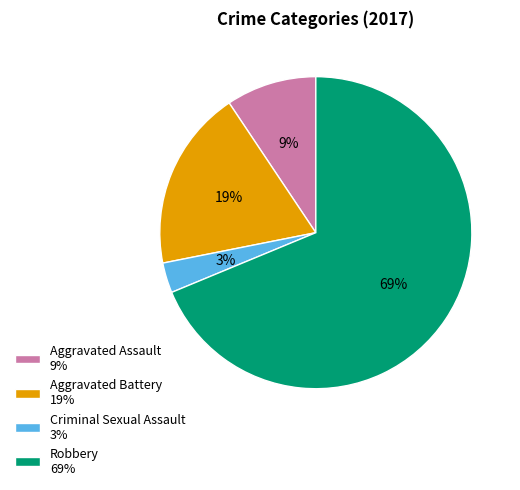

Which category has the smallest portion of the pie?

Criminal Sexual Assault